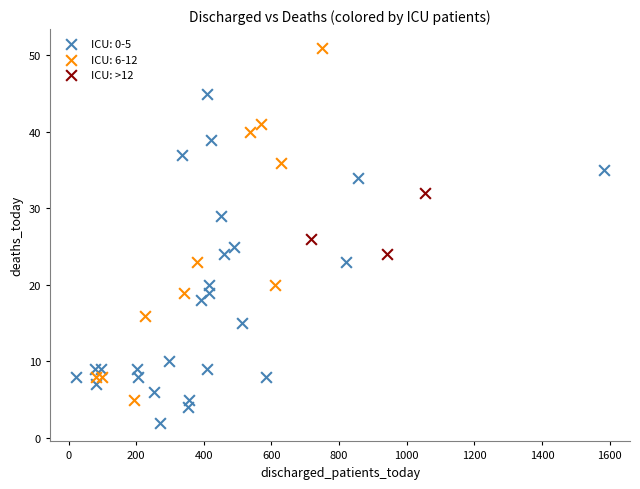

Which series reaches the minimum Y coordinate?

ICU: 0-5